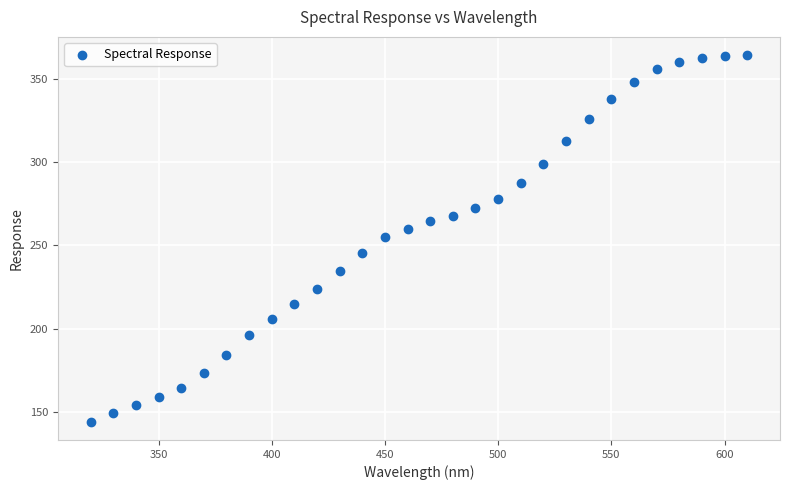

What is the range of Y values (max minus min)?

220.2